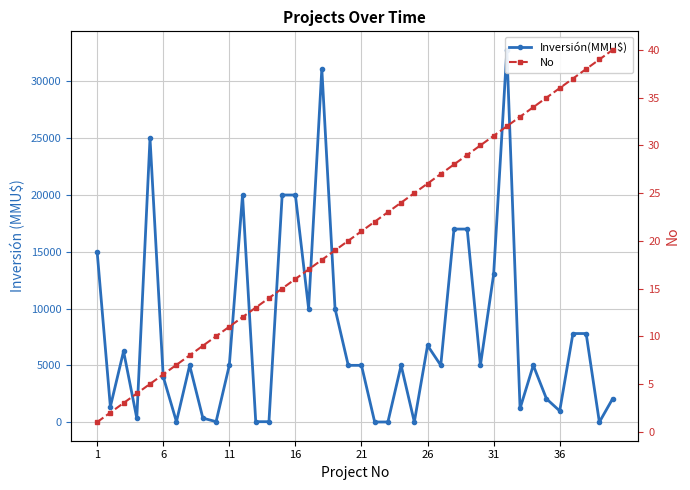

At how many categories does at least one series exceed 14662?

9